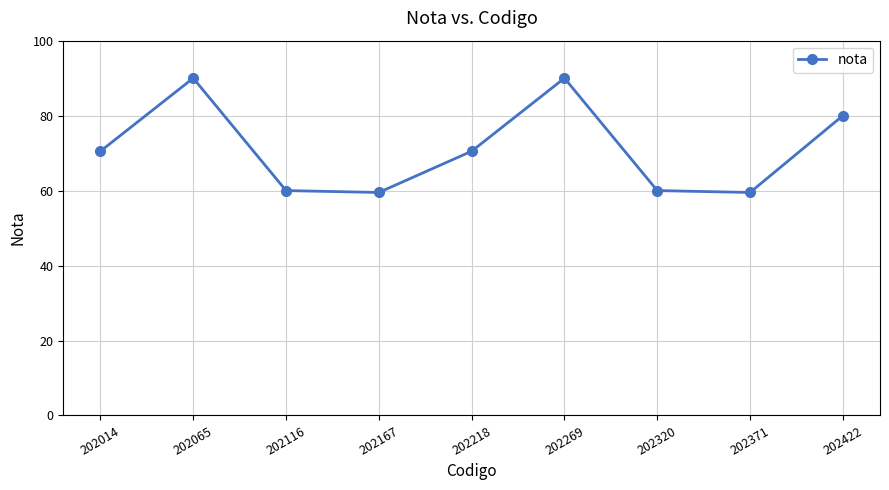

Is it true that the value at 202320 is 60.0?

True